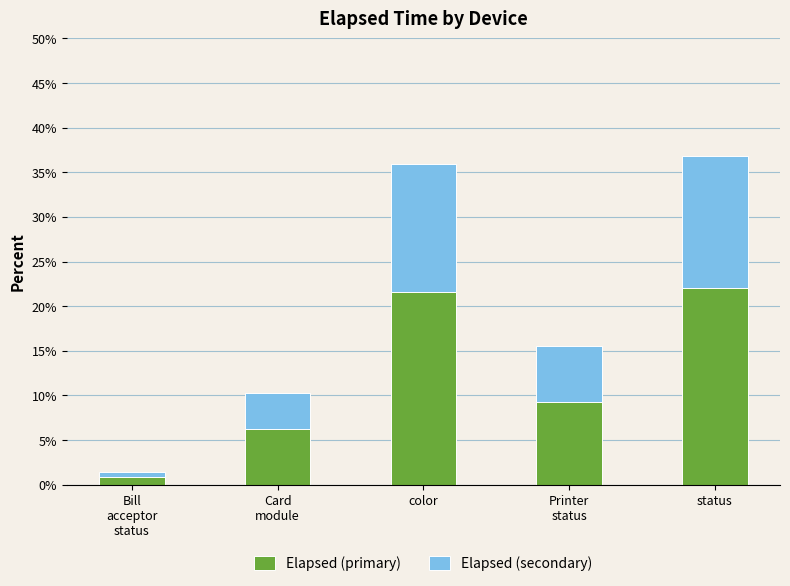

Reading left to right, what are the values for Elapsed (primary)?

0.9	6.2	21.6	9.3	22.1